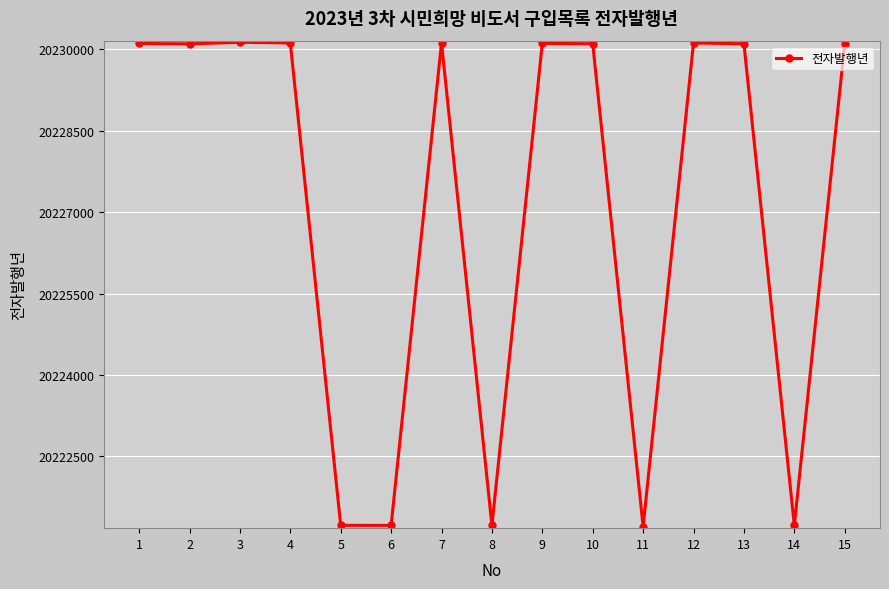

Which has a higher value, 5 or 9?

9